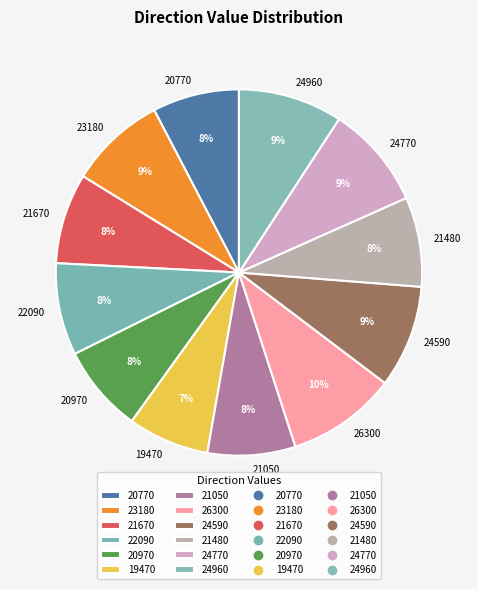

To the nearest percent, what percentage of the pie is 24590?

9%